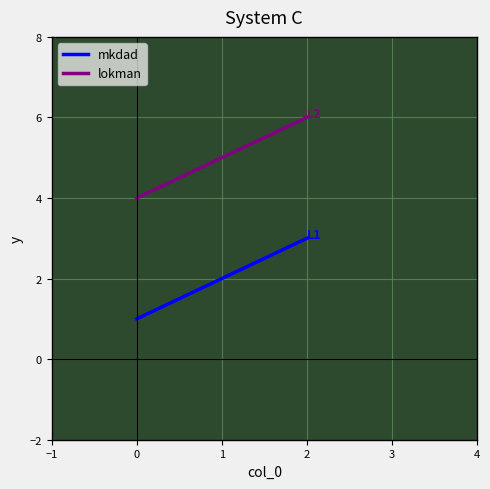

Rank the series at 1 from highest to lowest value.

lokman, mkdad